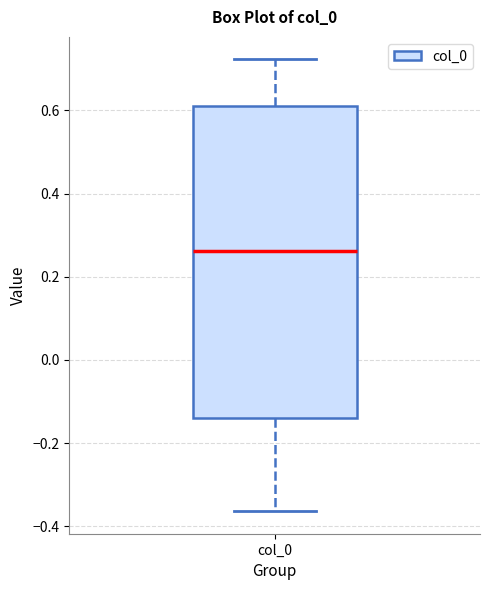

Where is the upper edge of the box for col_0 on the y-axis? The values are not printed on the chart, so give them approximately, as read against the axis.

0.62